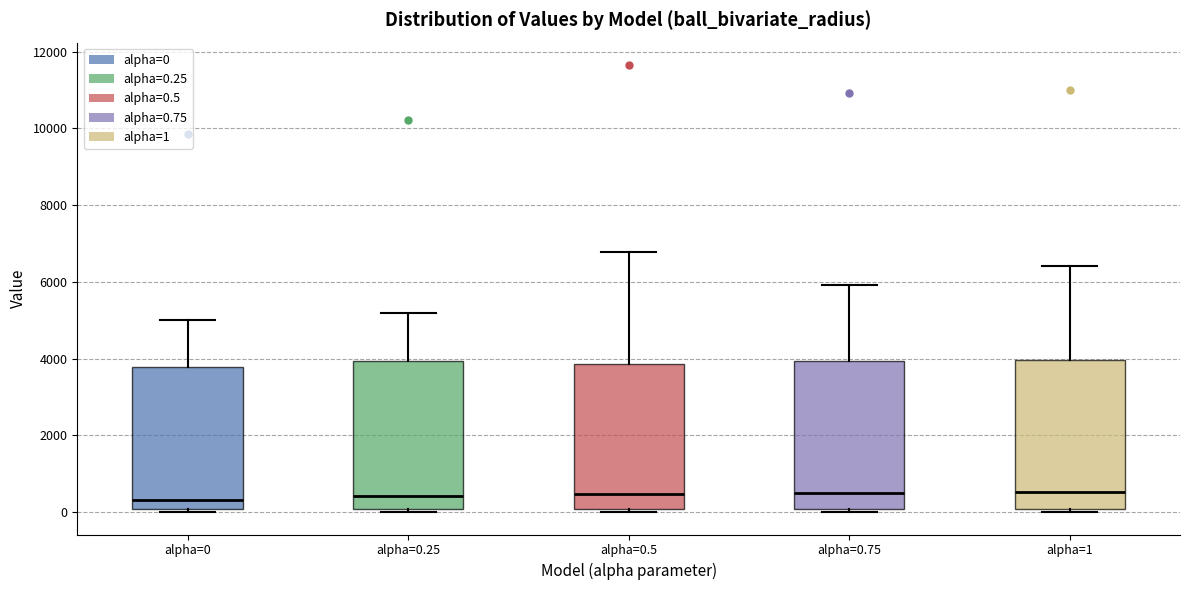

Reading left to right, transcribe this box plot: for each box, give where its median line is, the range the box spans, and where its two whiskers end, as read against the y-axis. The values are not printed on the chart, so give them approximately, as read against the axis.

alpha=0: median 400, box 0 to 3800, whiskers 0 (just below the box's lower edge) to 5000
alpha=0.25: median 400, box 0 to 4000, whiskers 0 (just below the box's lower edge) to 5200
alpha=0.5: median 400, box 0 to 3800, whiskers 0 (just below the box's lower edge) to 6800
alpha=0.75: median 400, box 0 to 4000, whiskers 0 (just below the box's lower edge) to 6000
alpha=1: median 600, box 0 to 4000, whiskers 0 (just below the box's lower edge) to 6400